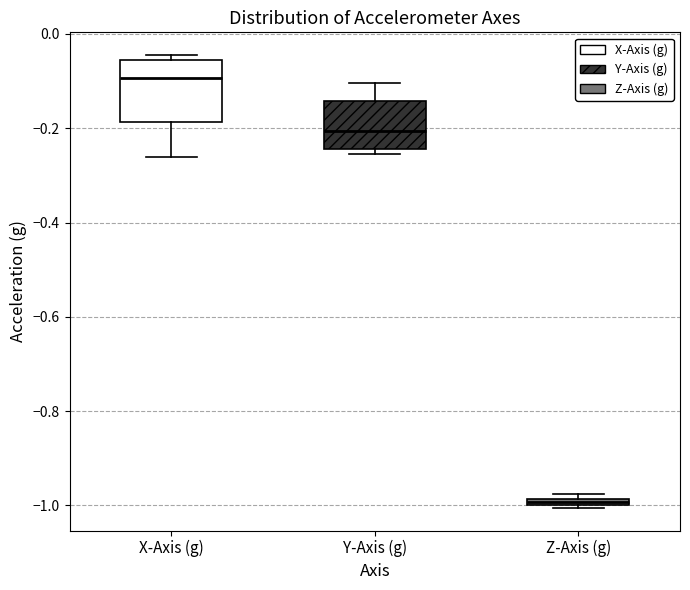

Where does the median line of the box for Y-Axis (g) sit on the y-axis? The values are not printed on the chart, so give them approximately, as read against the axis.

-0.20